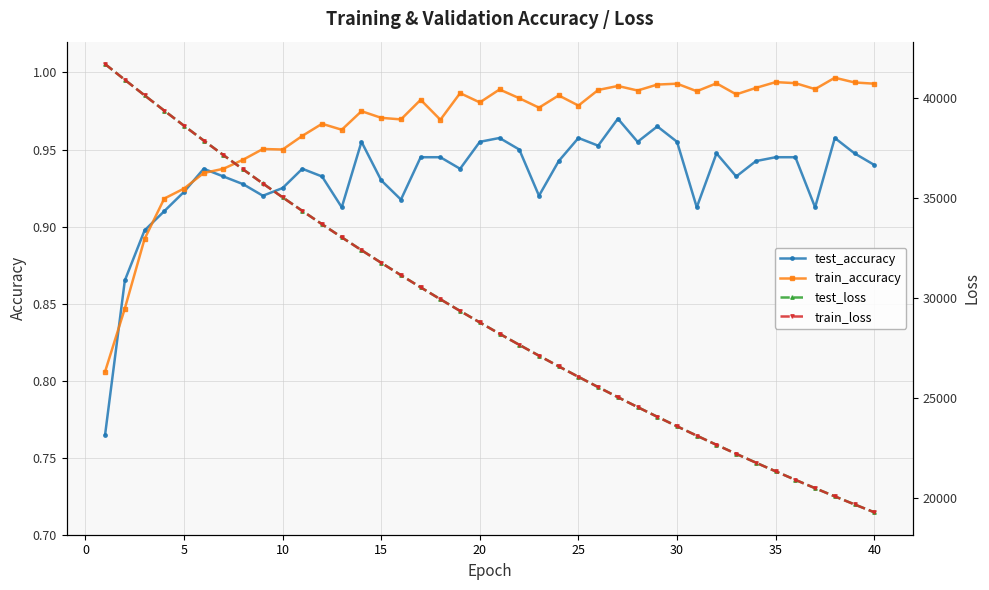

Read the test_loss value at 34.

21325.1